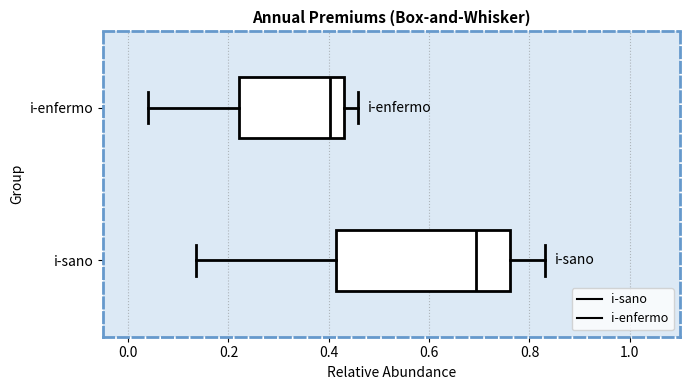

Which box has the furthest to the left median line?

i-enfermo